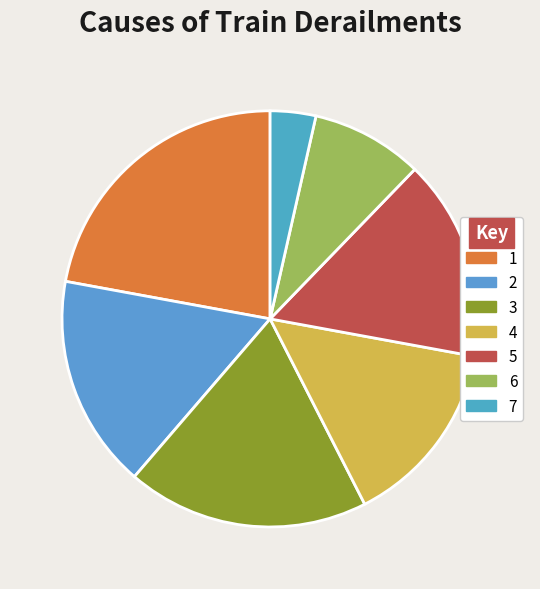

Combined, what portion of the pie is 4 and 5?

30.2%